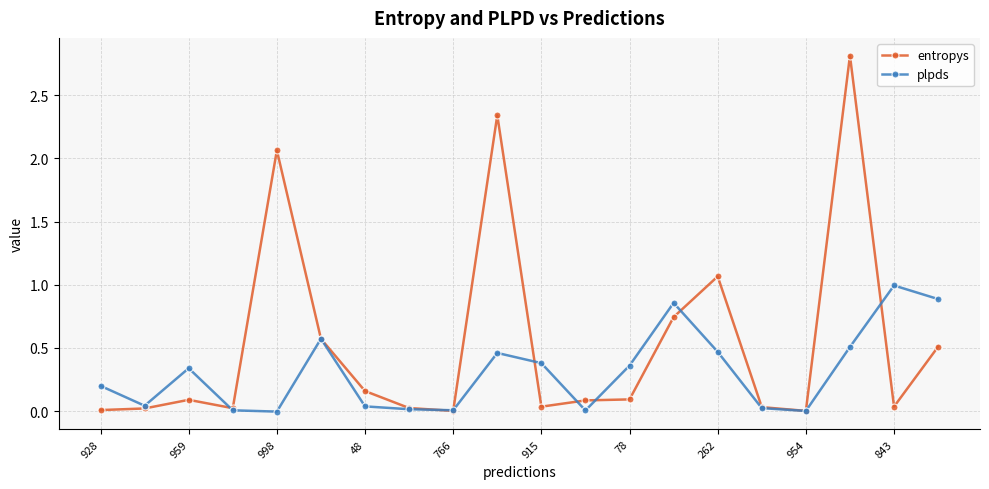

Which series has the largest range (max minus min)?

entropys